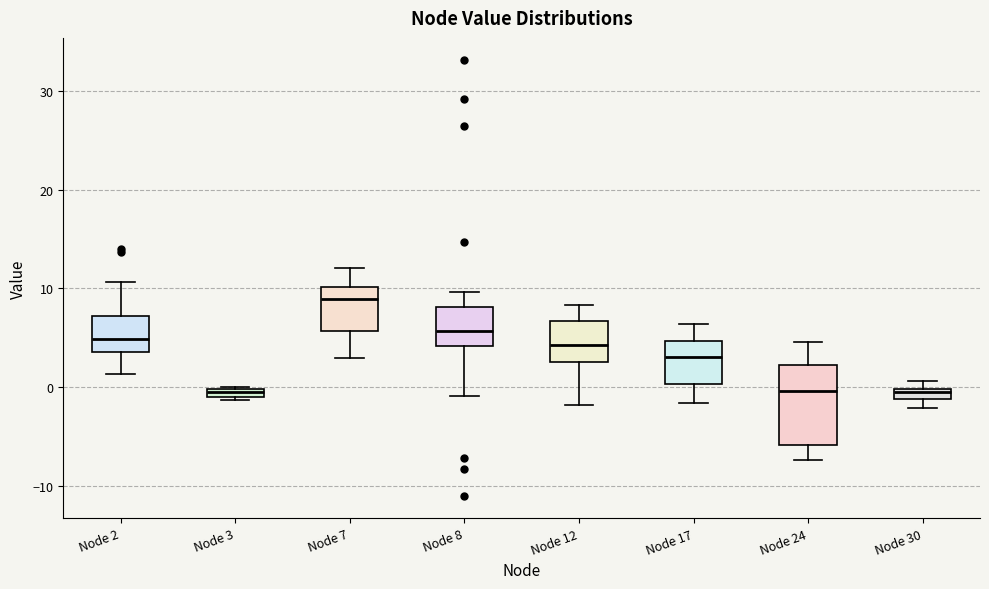

Where does the upper whisker of the box for Node 12 end on the y-axis? The values are not printed on the chart, so give them approximately, as read against the axis.

8